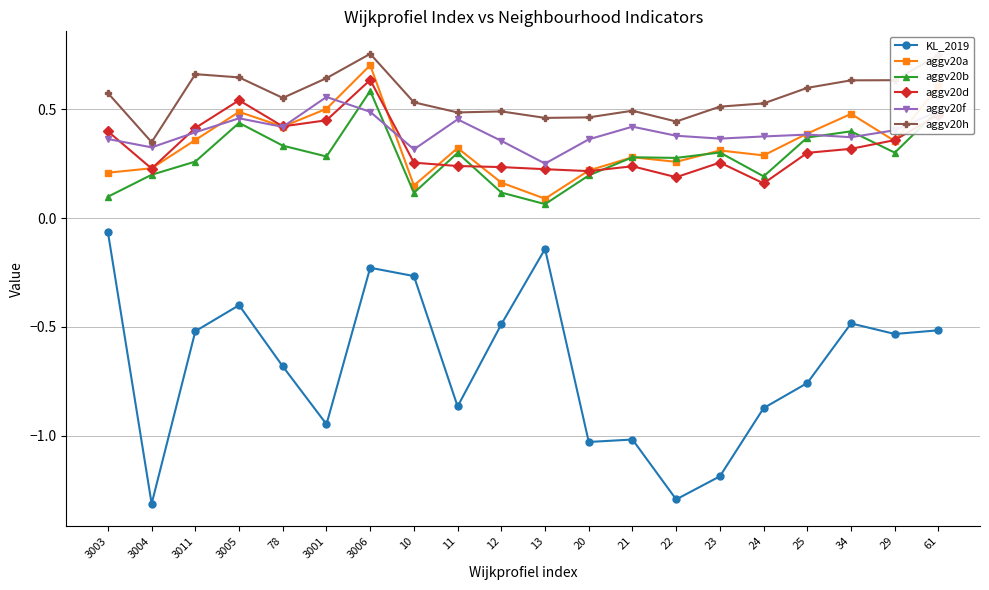

What is the minimum value for KL_2019?

-1.3